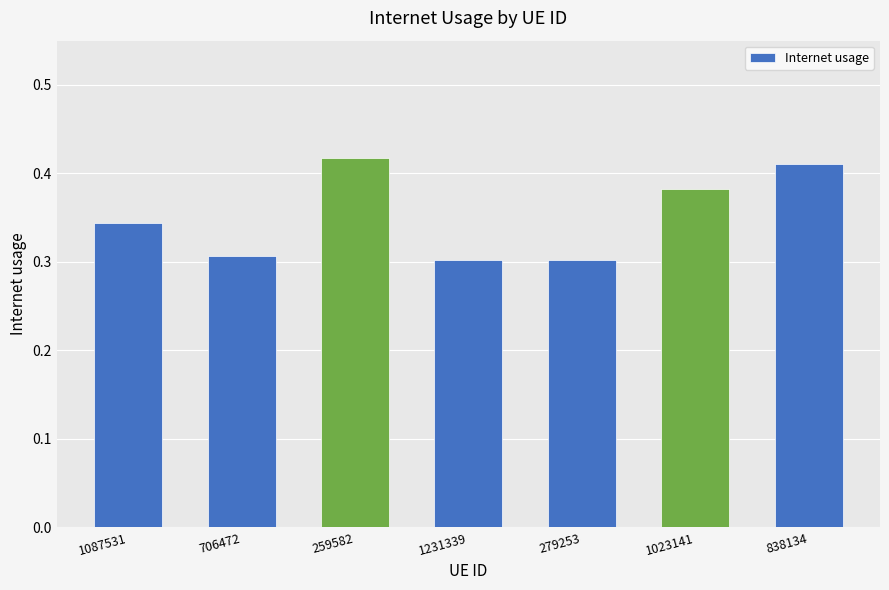

Between 1087531 and 1231339, which is larger?

1087531